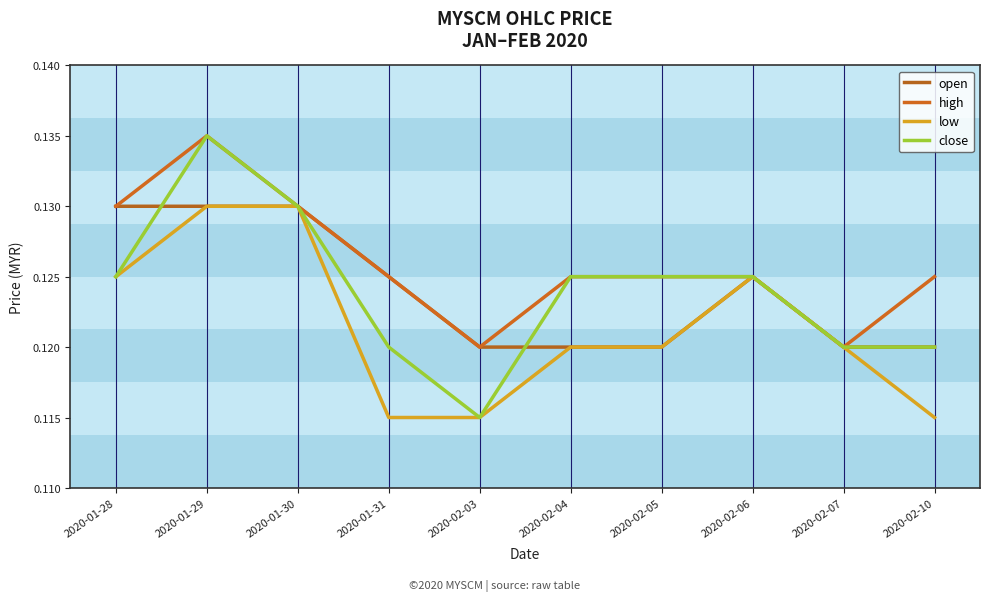

True or false: low and close intersect in this chart.

False